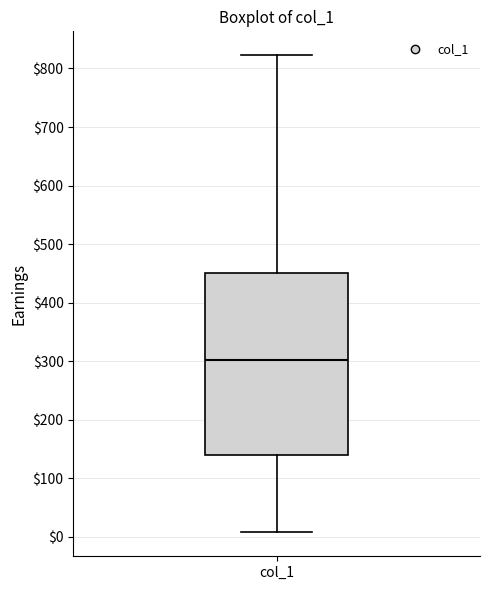

Read this box plot against the y-axis: the position of the median line, the range covered by the box, and the ends of both whiskers. The values are not printed on the chart, so give them approximately, as read against the axis.

median 300, box 140 to 450, whiskers 10 to 820